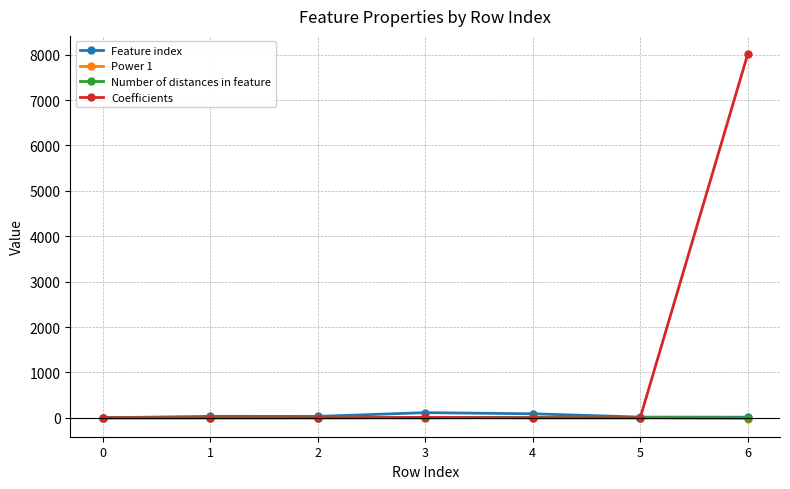

At which category is the sum across all series the highest?

6